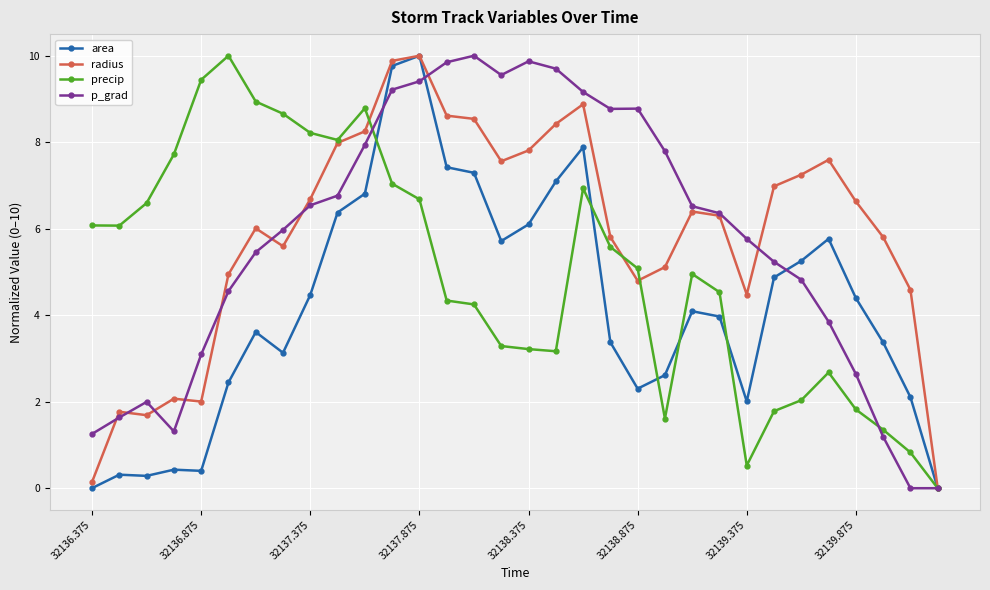

Count the number of categories in the chart.

32